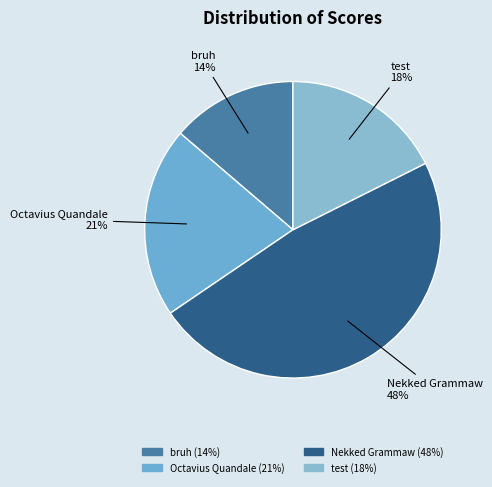

To the nearest percent, what portion does test represent?

18%